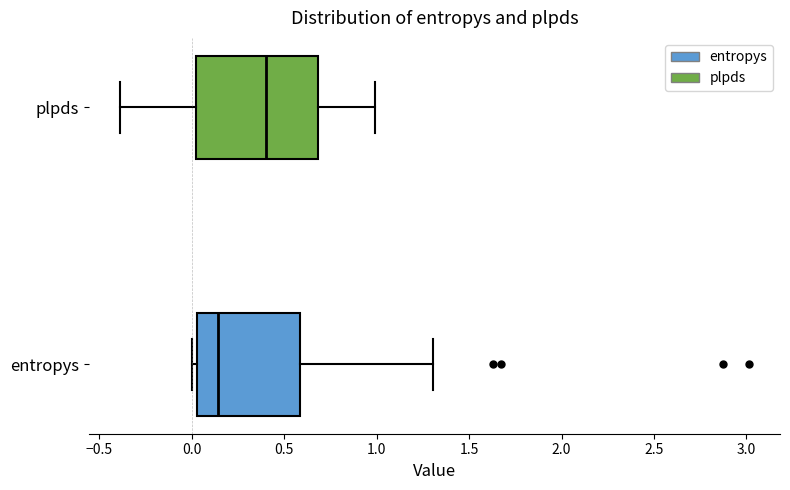

Reading bottom to top, transcribe this box plot: for each box, give where its median line is, the range the box spans, and where its two whiskers end, as read against the x-axis. The values are not printed on the chart, so give them approximately, as read against the axis.

entropys: median 0.15, box 0.05 to 0.60, whiskers 0.00 to 1.30
plpds: median 0.40, box 0.00 to 0.70, whiskers -0.40 to 1.00